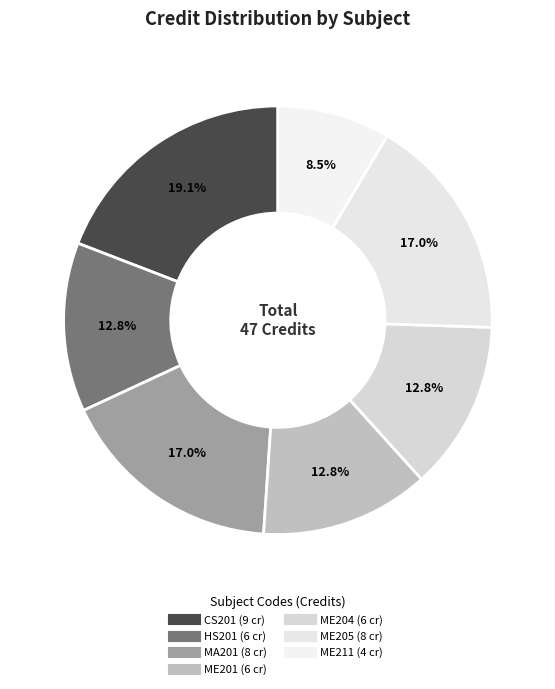

How many segments does this pie chart have?

7